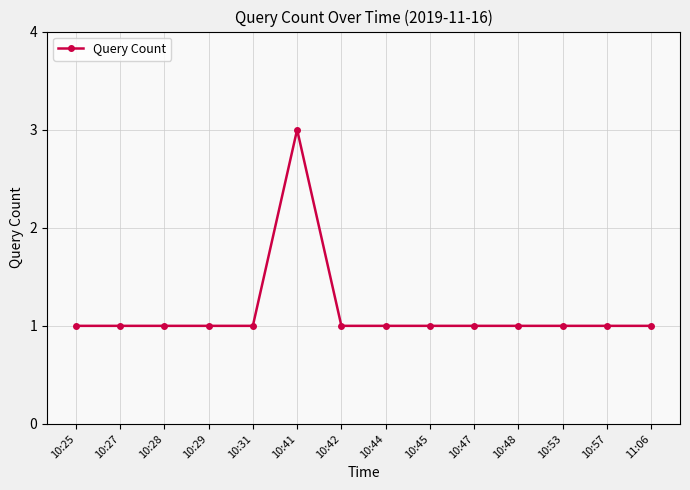

How many data points does each series have?

14